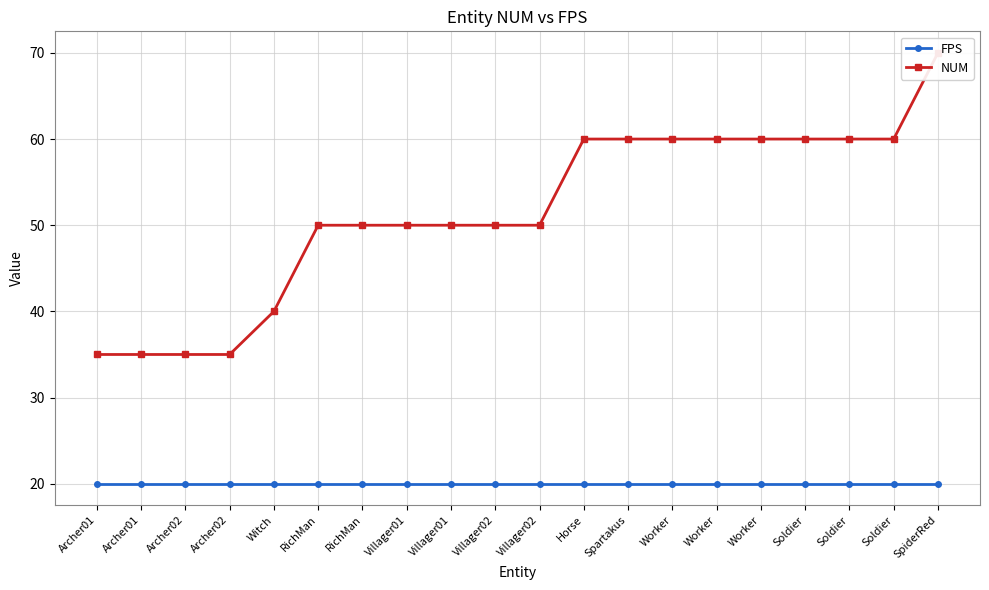

Reading left to right, what are all the values shown in this chart?

FPS: 20	20	20	20	20	20	20	20	20	20	20	20	20	20	20	20	20	20	20	20
NUM: 35	35	35	35	40	50	50	50	50	50	50	60	60	60	60	60	60	60	60	70